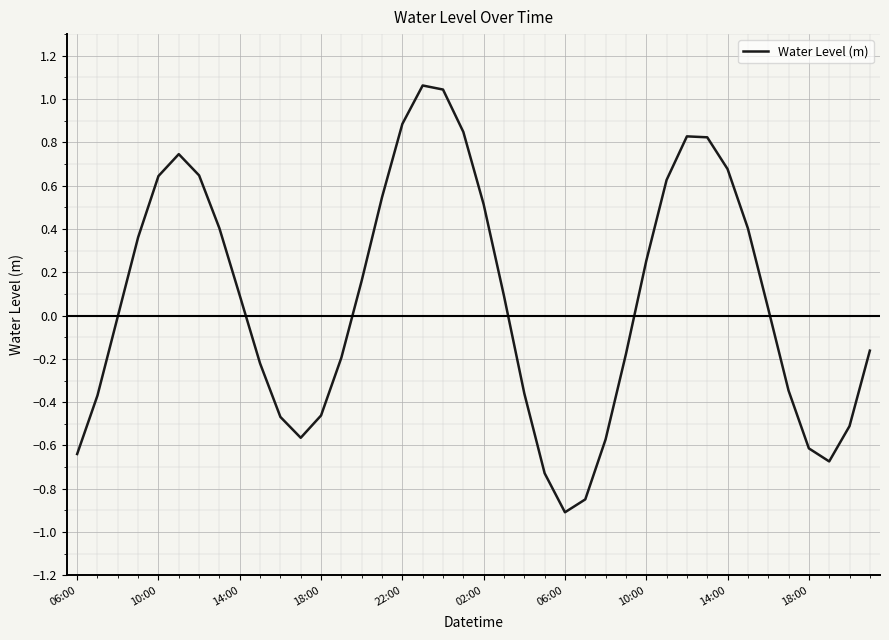

What is the difference between the maximum and minimum values?

2.0